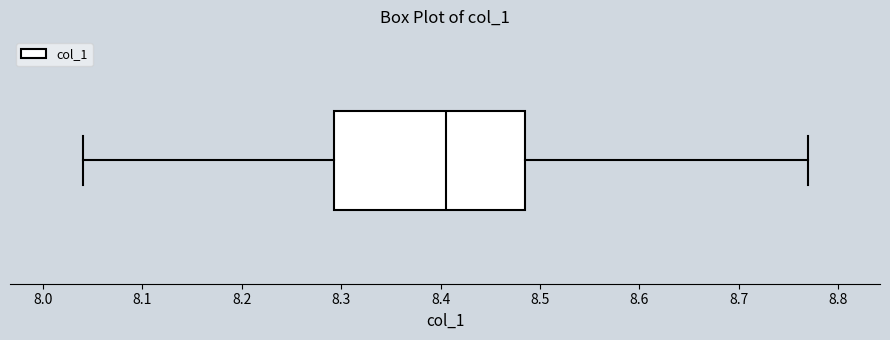

Read this box plot against the x-axis: the position of the median line, the range covered by the box, and the ends of both whiskers. The values are not printed on the chart, so give them approximately, as read against the axis.

median 8.41, box 8.29 to 8.49, whiskers 8.04 to 8.77